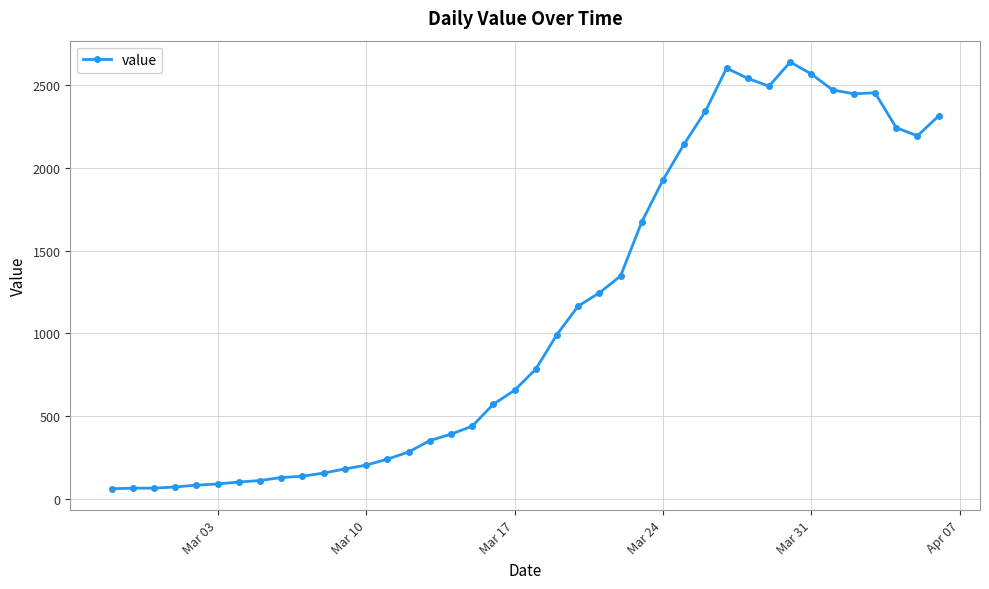

What is the value of the 20th point from the left?

656